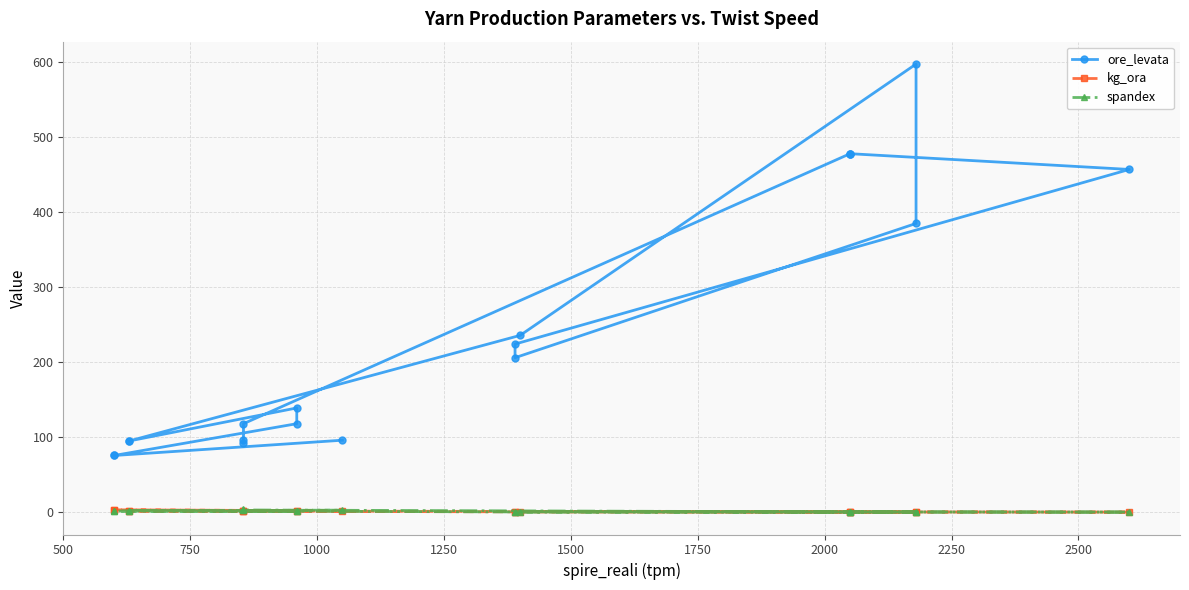

Between 1500 and 2250, which is larger?

2250